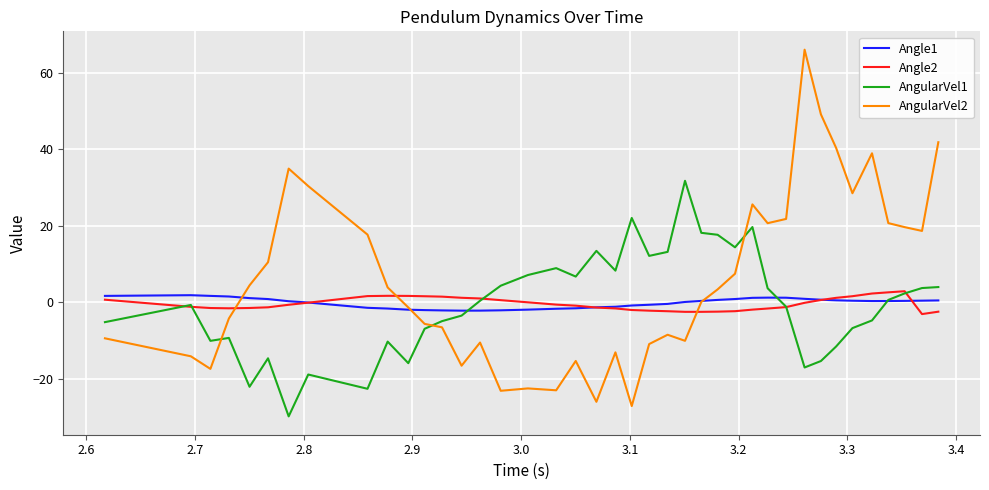

What is the minimum value for AngularVel1?

-29.9